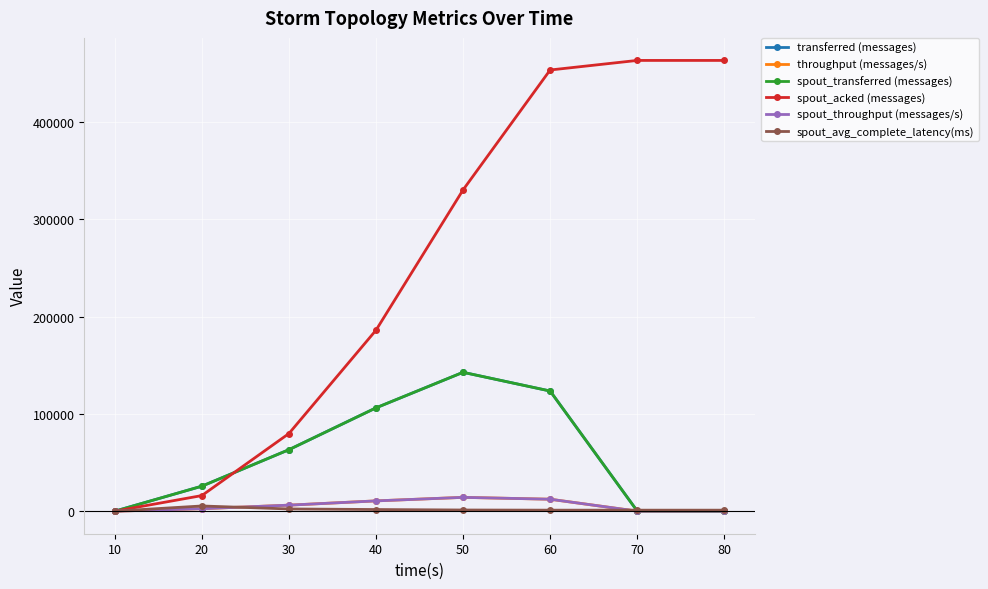

How many times do spout_throughput (messages/s) and spout_avg_complete_latency(ms) cross each other?

2